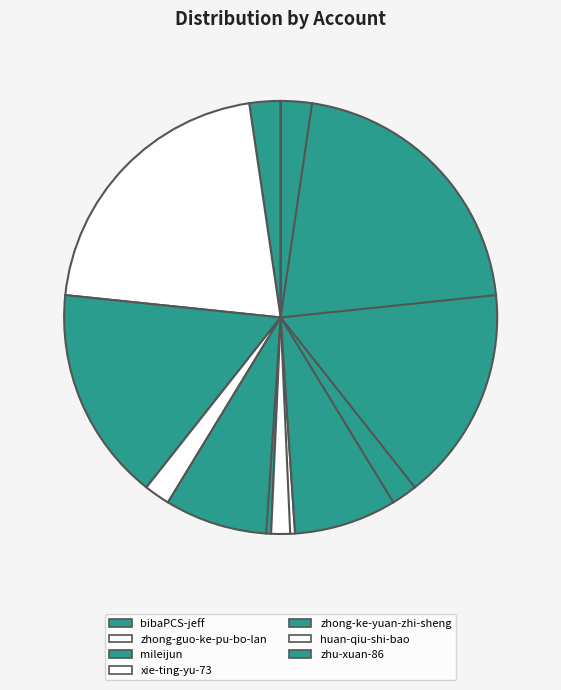

To the nearest percent, what is the combined percentage of xie-ting-yu-73 and mileijun?

18%